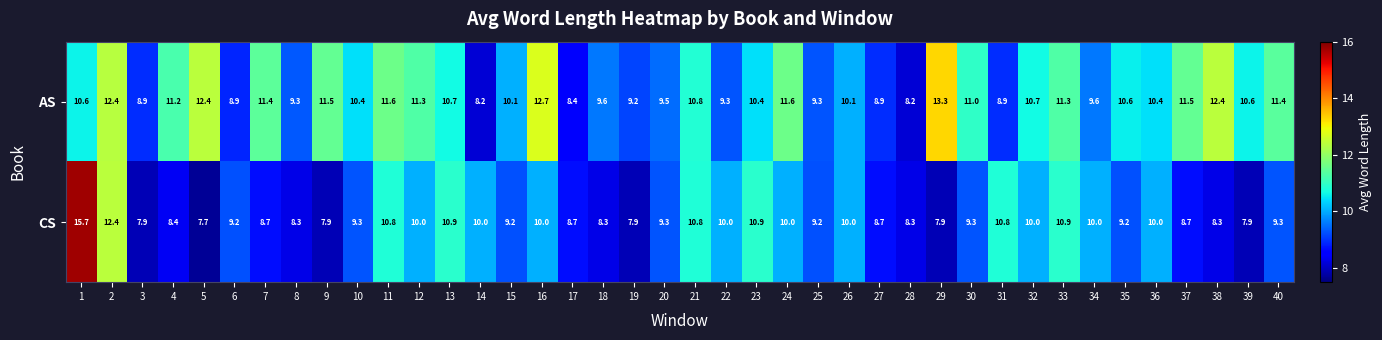

Which category has the highest value across all series?

1